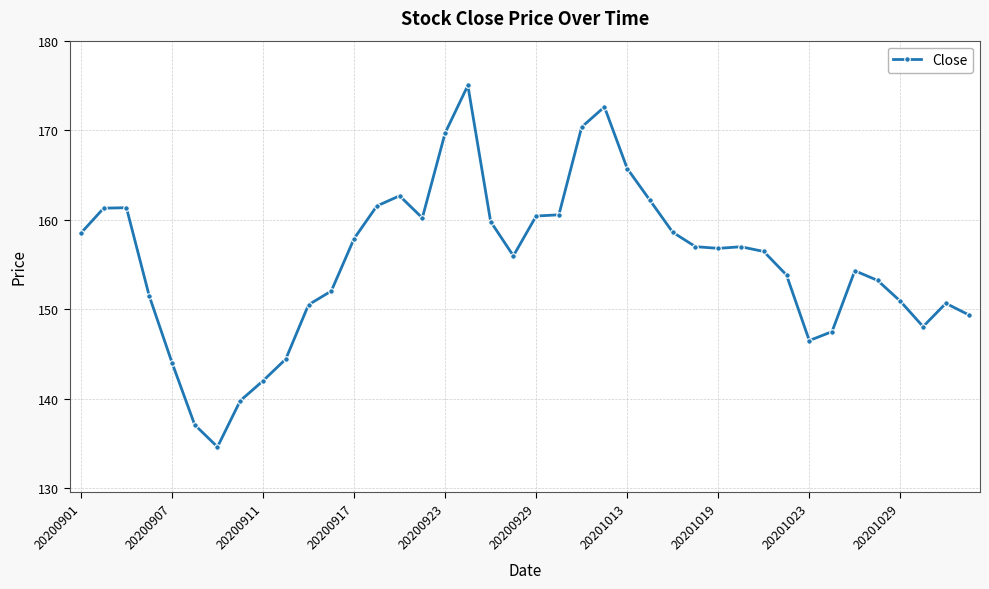

What is the greatest value displayed?

175.0